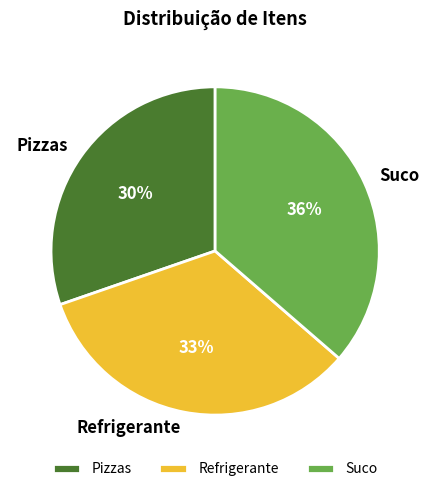

To the nearest percent, what is the combined percentage of Pizzas and Refrigerante?

64%